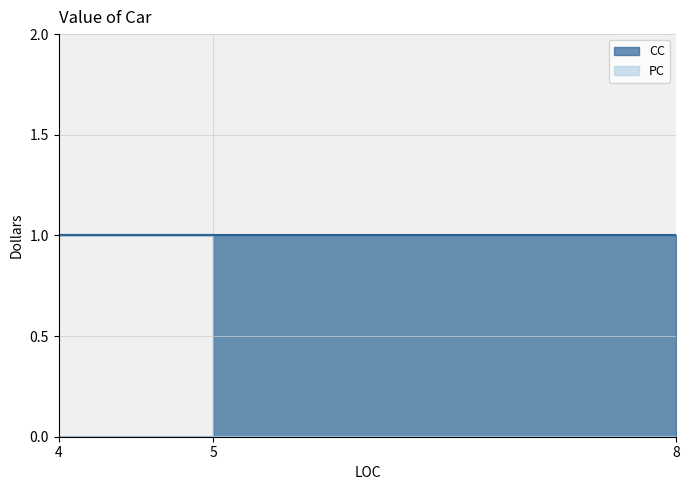

How many series are shown in this chart?

2